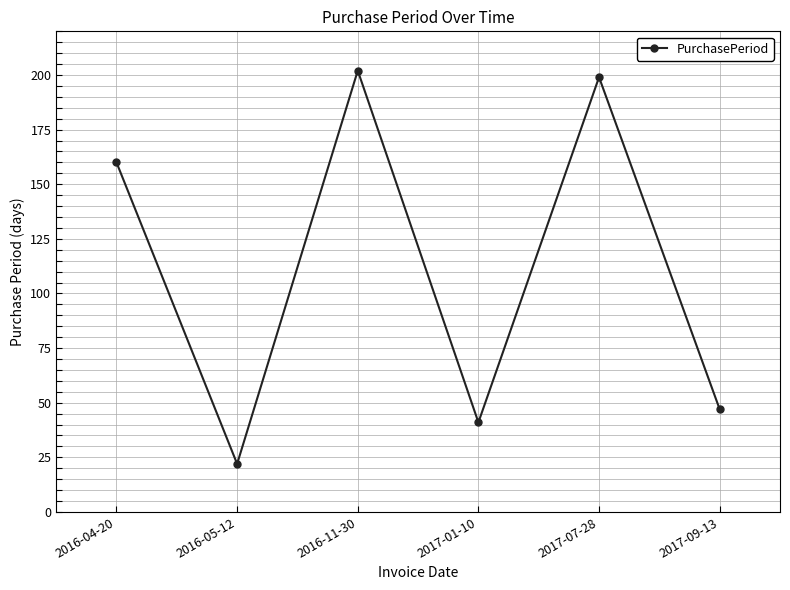

What is the sum of all values?

671